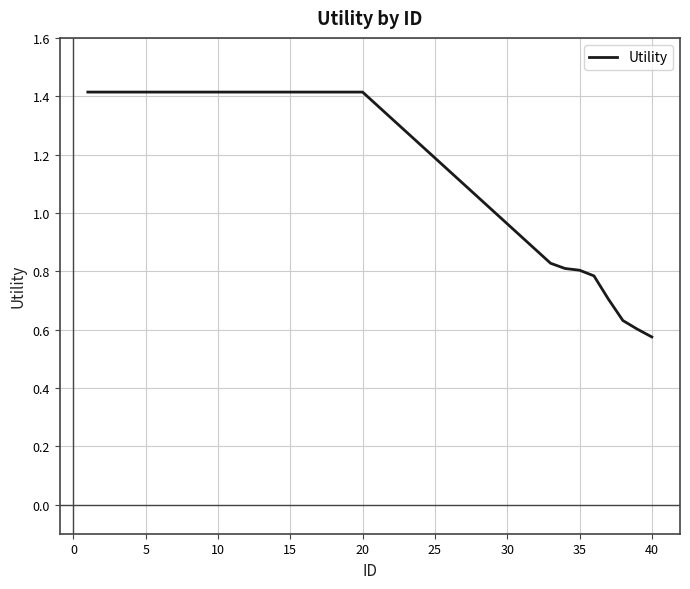

What is the greatest value displayed?

1.4